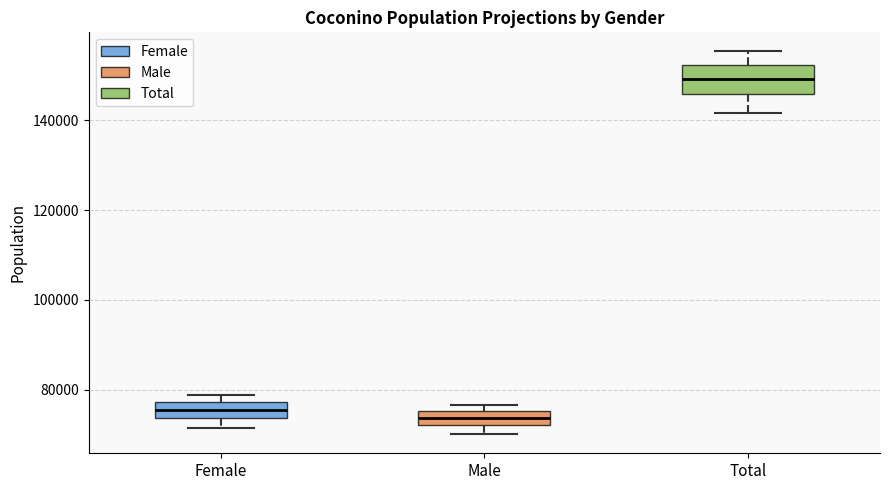

Reading left to right, transcribe this box plot: for each box, give where its median line is, the range the box spans, and where its two whiskers end, as read against the y-axis. The values are not printed on the chart, so give them approximately, as read against the axis.

Female: median 76000, box 74000 to 78000, whiskers 72000 to 78000 (just above the box's upper edge)
Male: median 74000, box 72000 to 76000, whiskers 70000 to 76000 (just above the box's upper edge)
Total: median 150000, box 146000 to 152000, whiskers 142000 to 156000